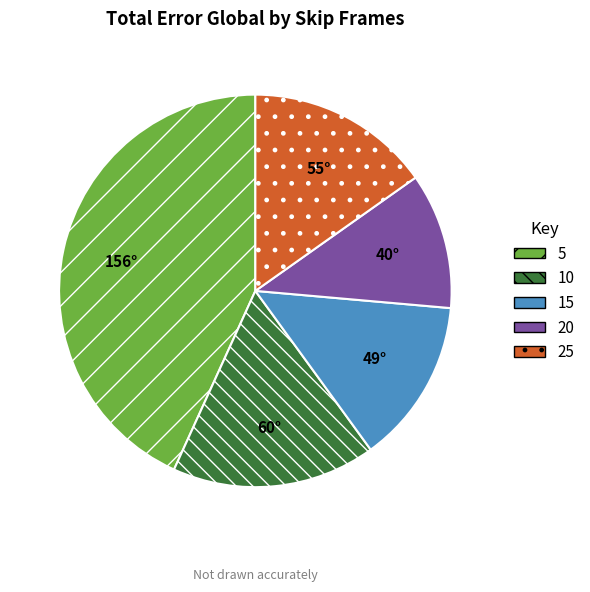

Is it true that 20 is 25% of the pie?

False